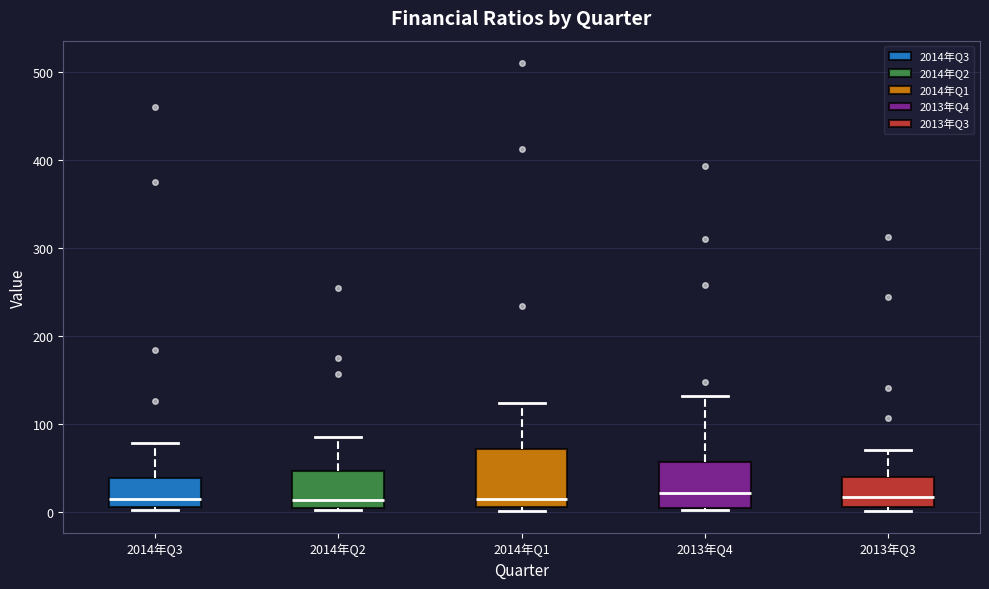

Reading left to right, transcribe this box plot: for each box, give where its median line is, the range the box spans, and where its two whiskers end, as read against the y-axis. The values are not printed on the chart, so give them approximately, as read against the axis.

2014年Q3: median 20, box 10 to 40, whiskers 0 to 80
2014年Q2: median 10, box 0 to 50, whiskers 0 to 90
2014年Q1: median 20, box 10 to 70, whiskers 0 to 120
2013年Q4: median 20, box 10 to 60, whiskers 0 to 130
2013年Q3: median 20, box 10 to 40, whiskers 0 to 70